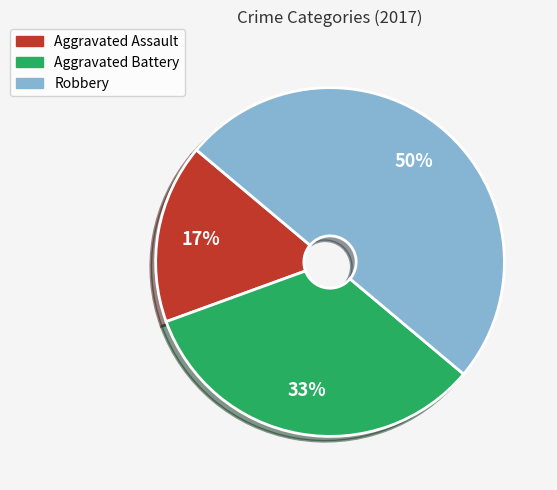

Rank the categories by value from lowest to highest.

Aggravated Assault, Aggravated Battery, Robbery